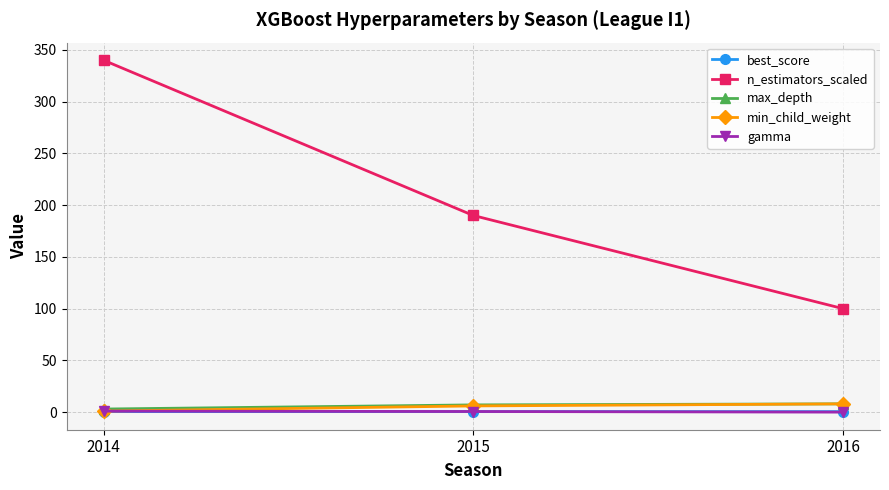

At which category is the sum across all series the highest?

2014